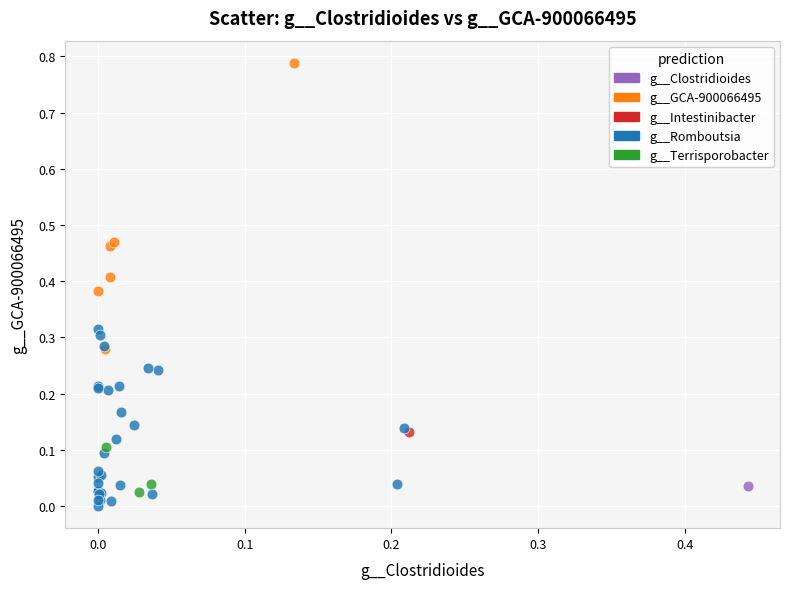

What are all the series names shown in the legend?

g__Clostridioides, g__GCA-900066495, g__Intestinibacter, g__Romboutsia, g__Terrisporobacter